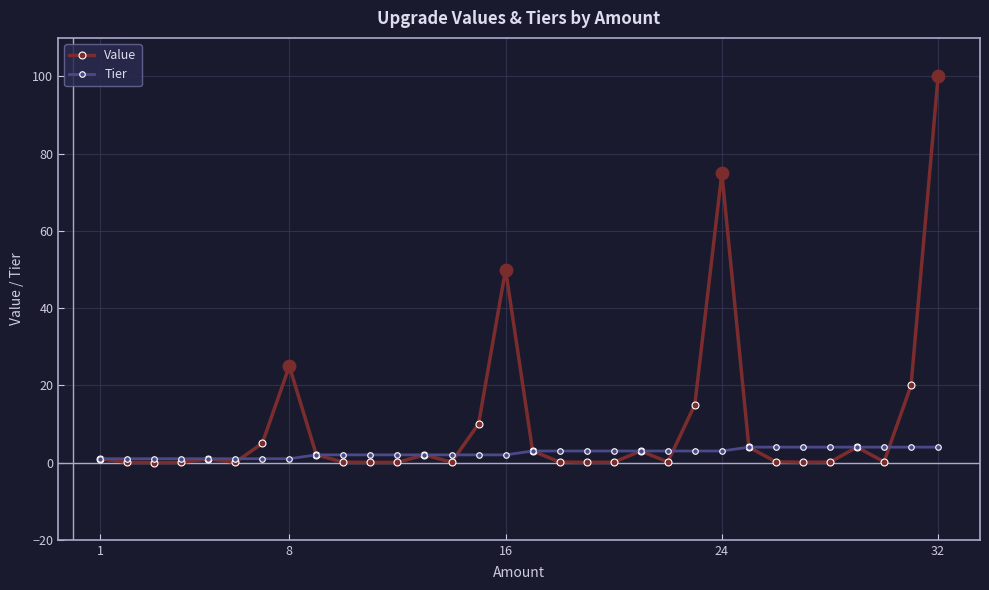

Which series has the largest range (max minus min)?

Value